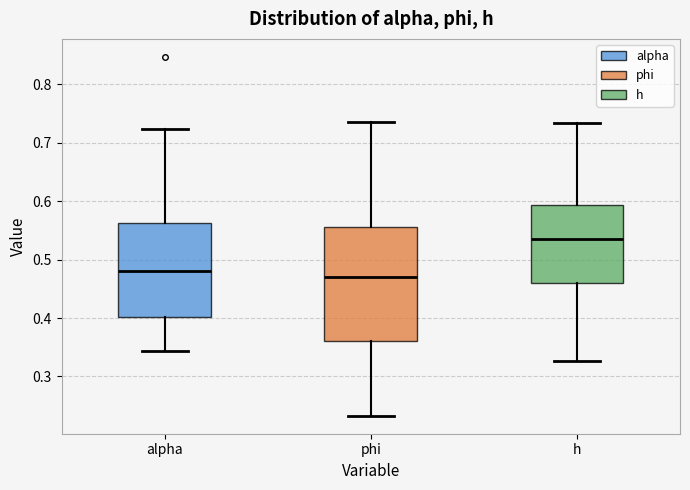

Which box has the lowest median line?

phi